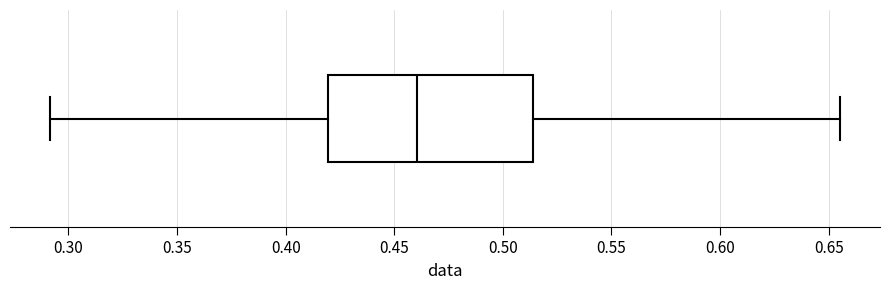

Read this box plot against the x-axis: the position of the median line, the range covered by the box, and the ends of both whiskers. The values are not printed on the chart, so give them approximately, as read against the axis.

median 0.460, box 0.420 to 0.515, whiskers 0.290 to 0.655